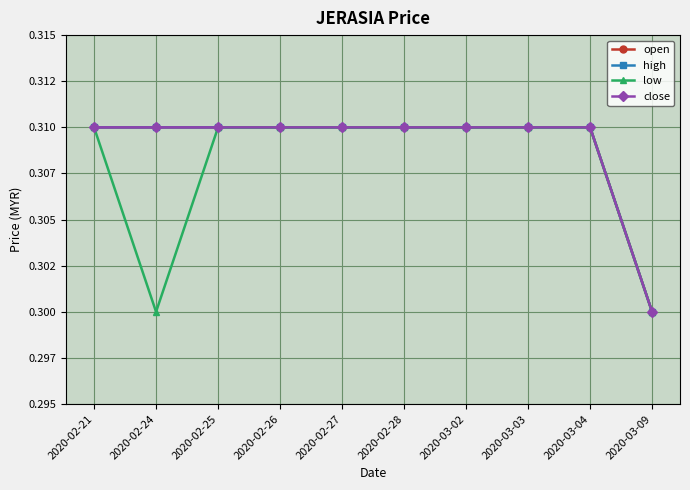

At which label does high reach its minimum?

2020-03-09